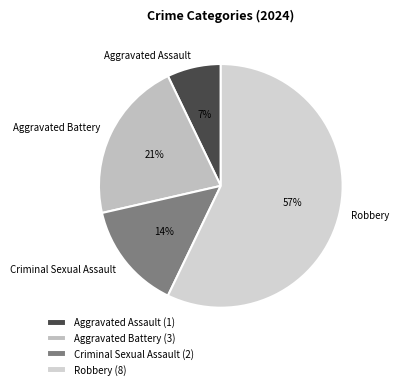

Approximately how many times larger is the value at Criminal Sexual Assault compared to Aggravated Battery?

0.7